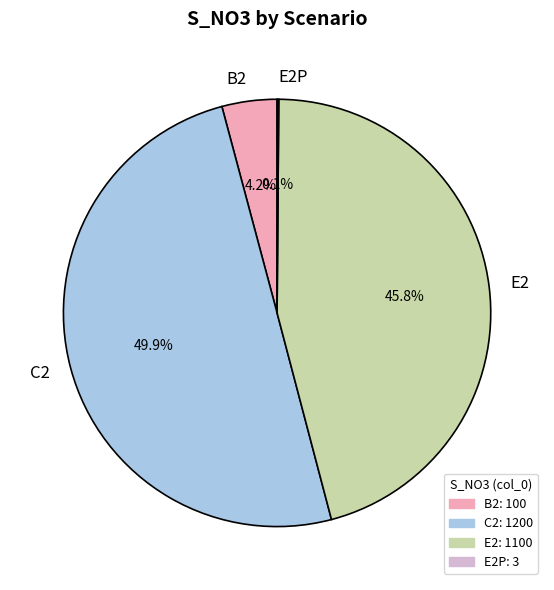

To the nearest percent, what is the difference between the E2 and C2 slice percentages?

4%